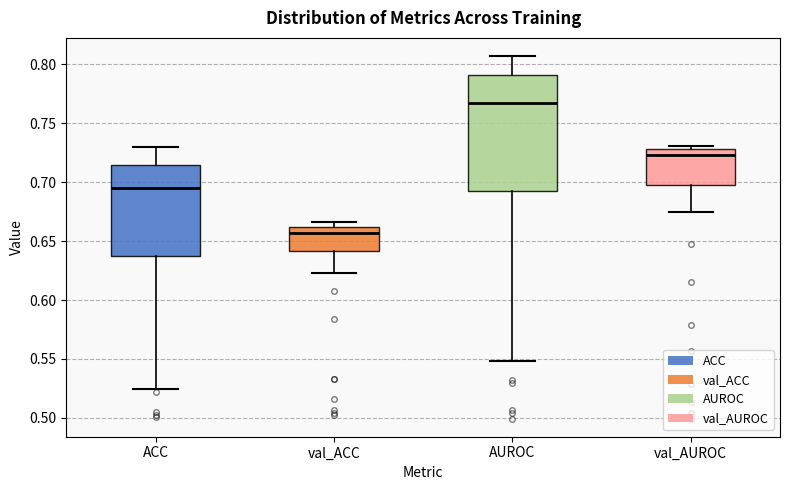

Reading left to right, transcribe this box plot: for each box, give where its median line is, the range the box spans, and where its two whiskers end, as read against the y-axis. The values are not printed on the chart, so give them approximately, as read against the axis.

ACC: median 0.695, box 0.640 to 0.715, whiskers 0.525 to 0.730
val_ACC: median 0.655, box 0.640 to 0.660, whiskers 0.625 to 0.665
AUROC: median 0.765, box 0.690 to 0.790, whiskers 0.550 to 0.805
val_AUROC: median 0.725, box 0.695 to 0.730, whiskers 0.675 to 0.730 (just above the box's upper edge)